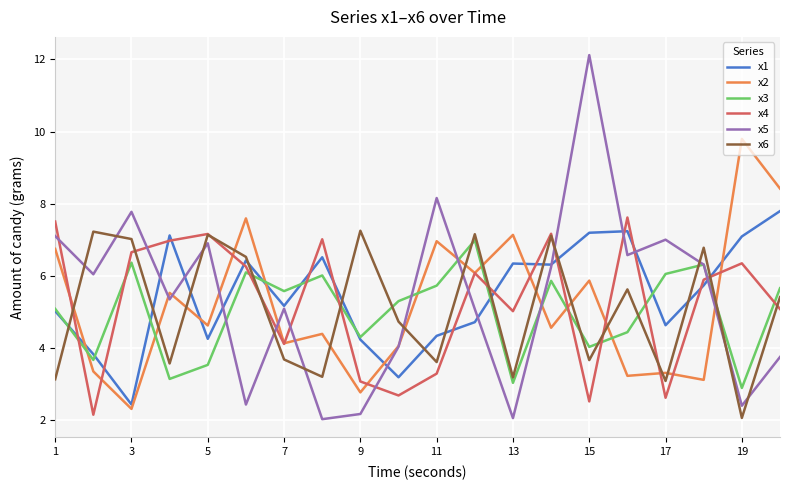

How many interior local peaks does the x5 series have?

6